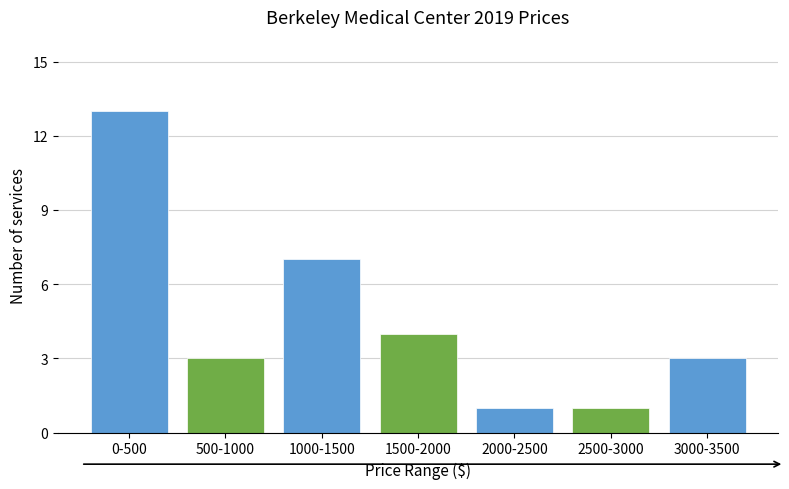

Reading left to right, what are all the values shown in this chart?

0-500=13	500-1000=3	1000-1500=7	1500-2000=4	2000-2500=1	2500-3000=1	3000-3500=3